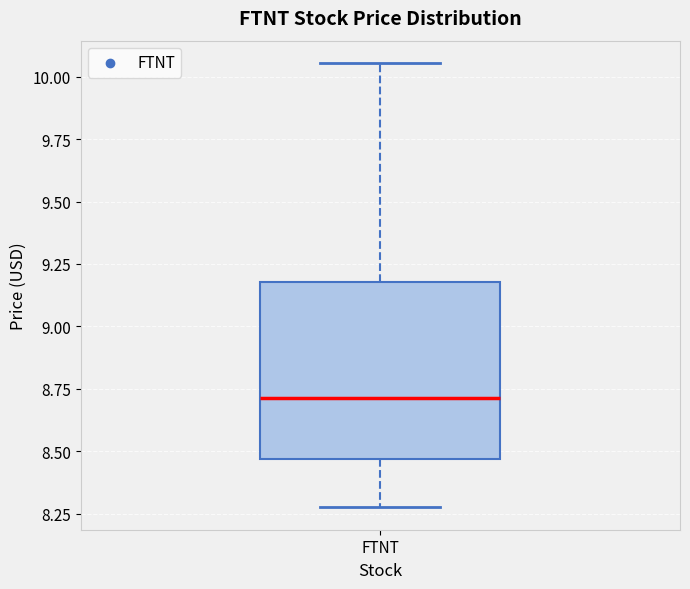

Read this box plot against the y-axis: the position of the median line, the range covered by the box, and the ends of both whiskers. The values are not printed on the chart, so give them approximately, as read against the axis.

median 8.70, box 8.45 to 9.20, whiskers 8.30 to 10.05